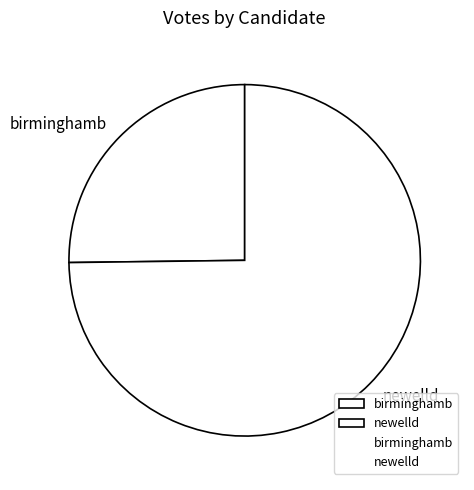

Is there any slice that represents more than half of the pie?

Yes